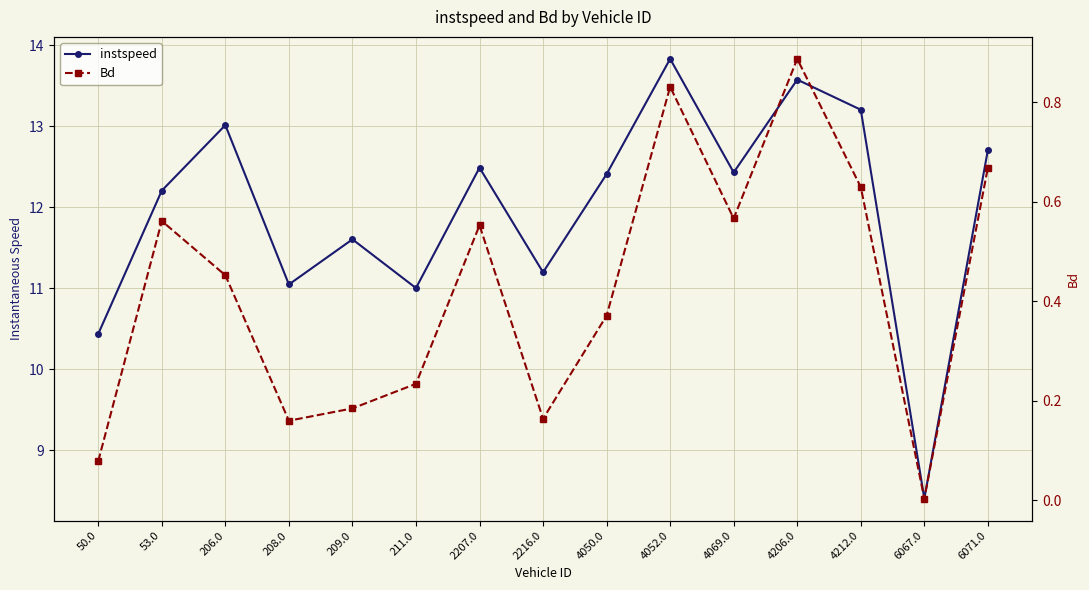

List the series in order of their overall mean, lowest first.

Bd, instspeed